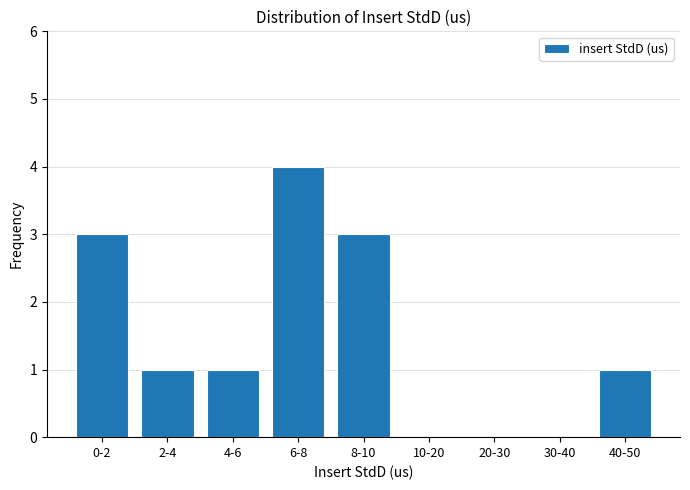

Reading left to right, list all the values displayed in this chart.

0-2=3	2-4=1	4-6=1	6-8=4	8-10=3	10-20=0	20-30=0	30-40=0	40-50=1